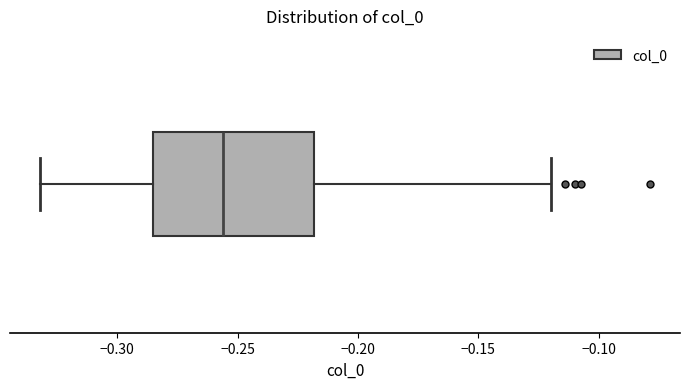

Read this box plot against the x-axis: the position of the median line, the range covered by the box, and the ends of both whiskers. The values are not printed on the chart, so give them approximately, as read against the axis.

median -0.255, box -0.285 to -0.220, whiskers -0.330 to -0.120